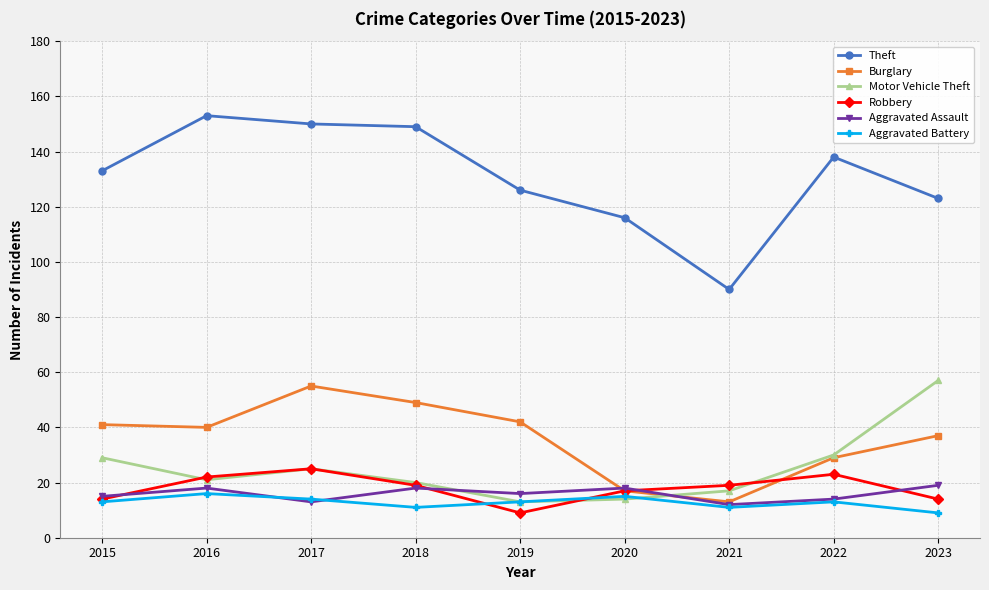

Is the value of Aggravated Battery at 2017 greater than the value of Motor Vehicle Theft at 2016?

No